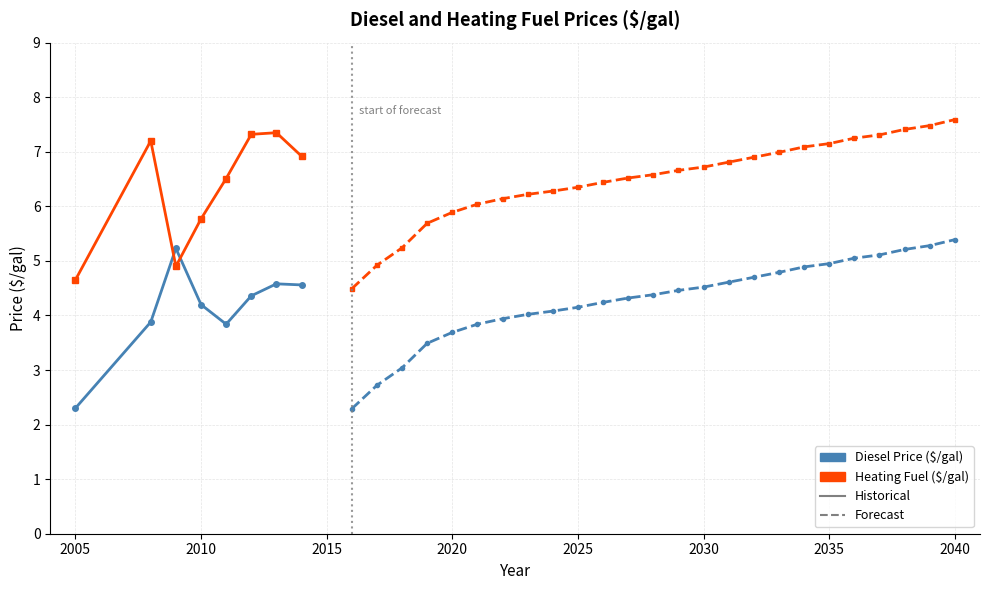

After their last crossing, which series has the higher values: Diesel Price ($/gal) or Heating Fuel ($/gal)?

Heating Fuel ($/gal)